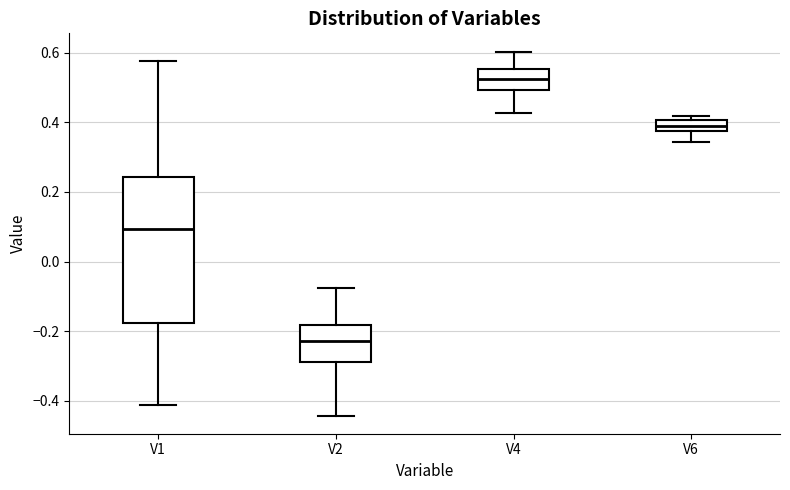

Reading left to right, transcribe this box plot: for each box, give where its median line is, the range the box spans, and where its two whiskers end, as read against the y-axis. The values are not printed on the chart, so give them approximately, as read against the axis.

V1: median 0.10, box -0.18 to 0.24, whiskers -0.42 to 0.58
V2: median -0.22, box -0.28 to -0.18, whiskers -0.44 to -0.08
V4: median 0.52, box 0.50 to 0.56, whiskers 0.42 to 0.60
V6: median 0.38 (inside the box), box 0.38 to 0.40, whiskers 0.34 to 0.42